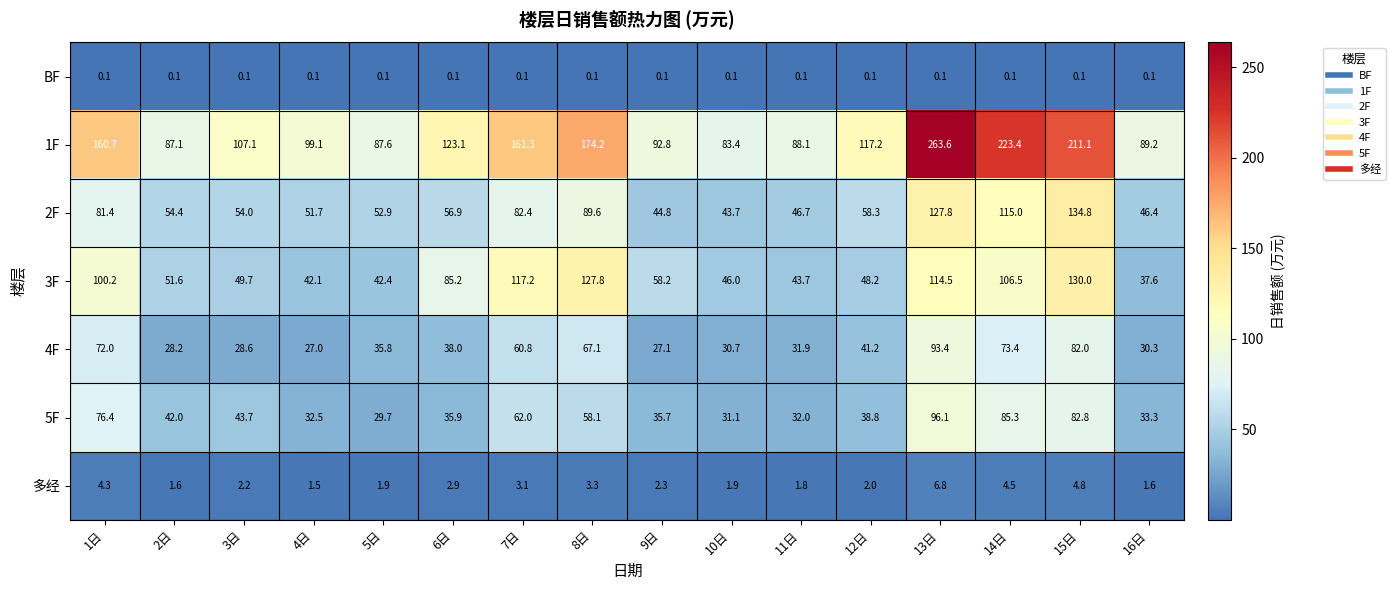

True or false: 4F has a value of 67.1 at 8日.

True